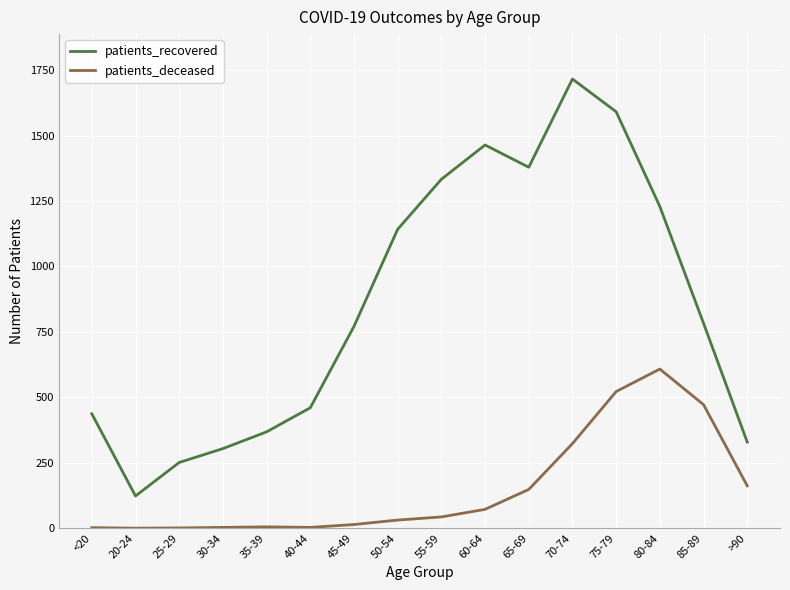

True or false: patients_recovered and patients_deceased cross at least once.

False